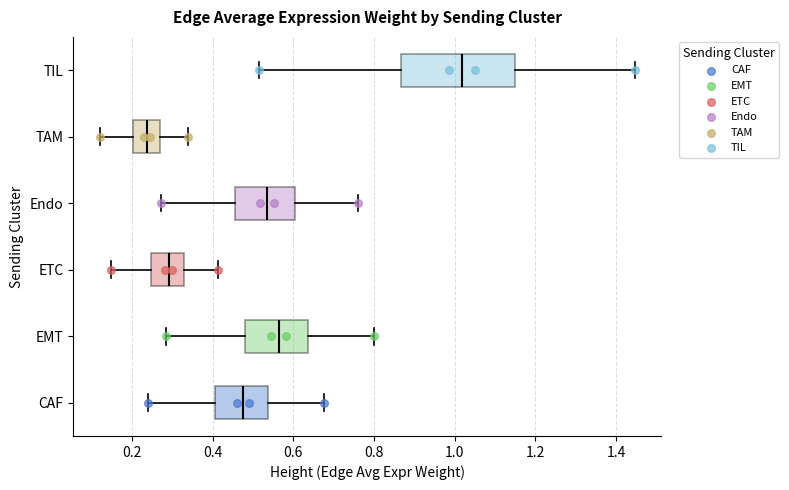

Comparing the boxes themselves (not the whiskers), which one is the widest?

TIL